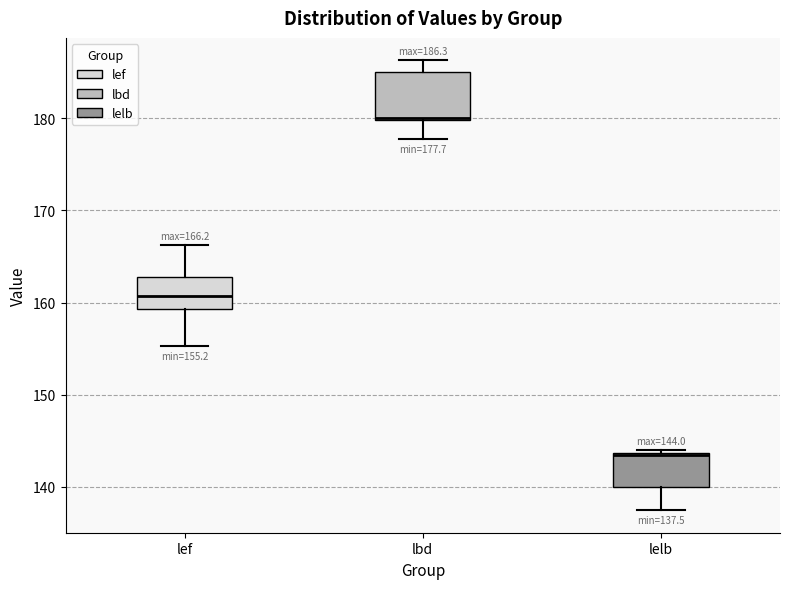

Which box is the tallest, from its lower edge to its upper edge?

lbd